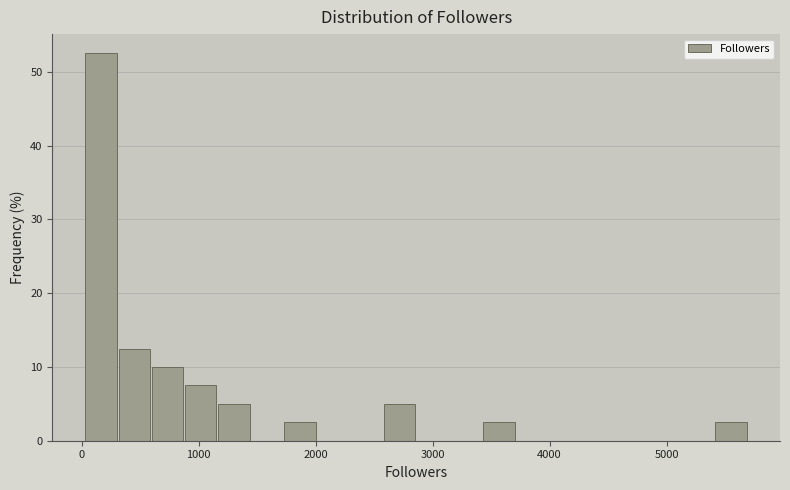

Read against the x-axis, roughly where is the centre of the tallest bar?

200